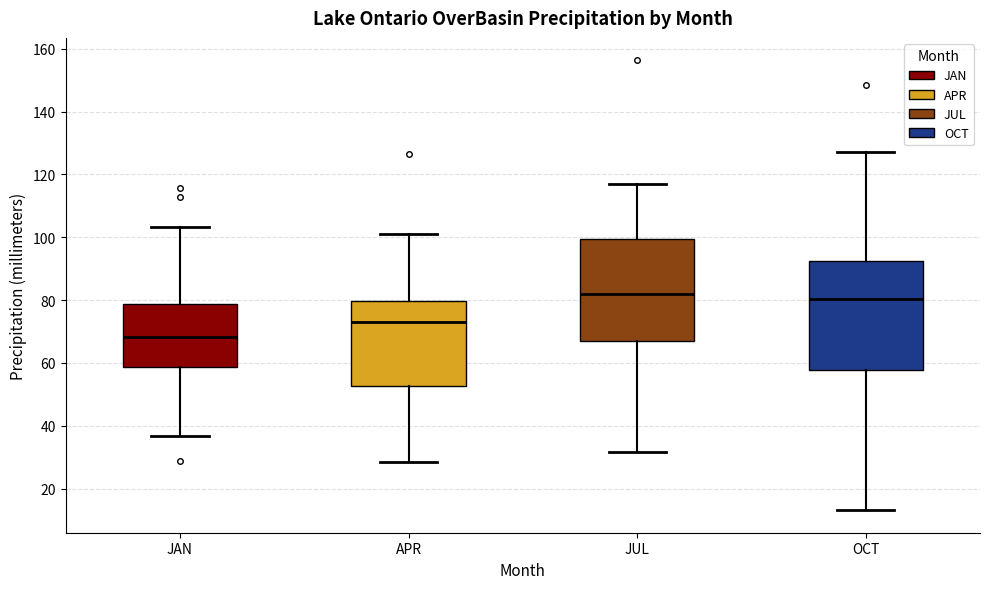

Reading left to right, transcribe this box plot: for each box, give where its median line is, the range the box spans, and where its two whiskers end, as read against the y-axis. The values are not printed on the chart, so give them approximately, as read against the axis.

JAN: median 68, box 58 to 78, whiskers 36 to 104
APR: median 72, box 52 to 80, whiskers 28 to 102
JUL: median 82, box 66 to 100, whiskers 32 to 116
OCT: median 80, box 58 to 92, whiskers 14 to 128